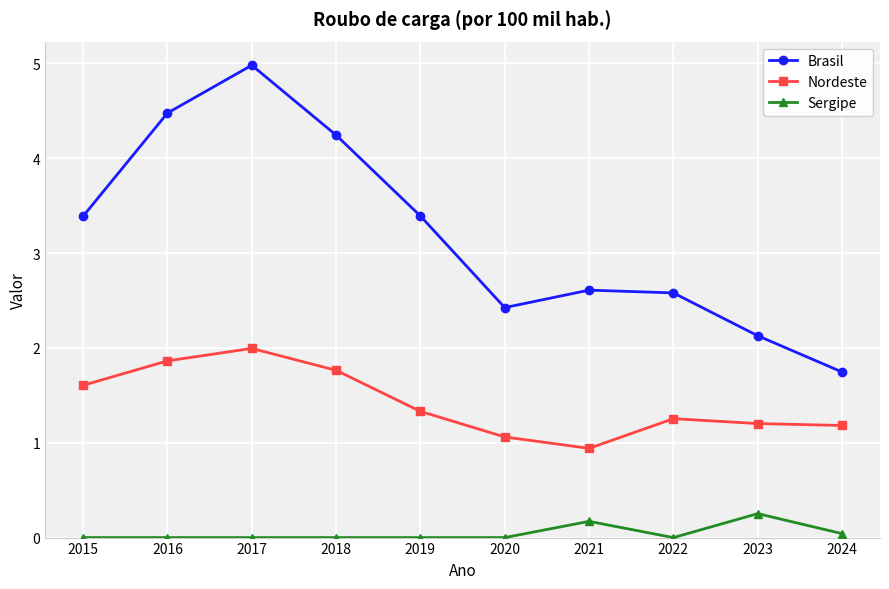

Rank the series at 2022 from highest to lowest value.

Brasil, Nordeste, Sergipe